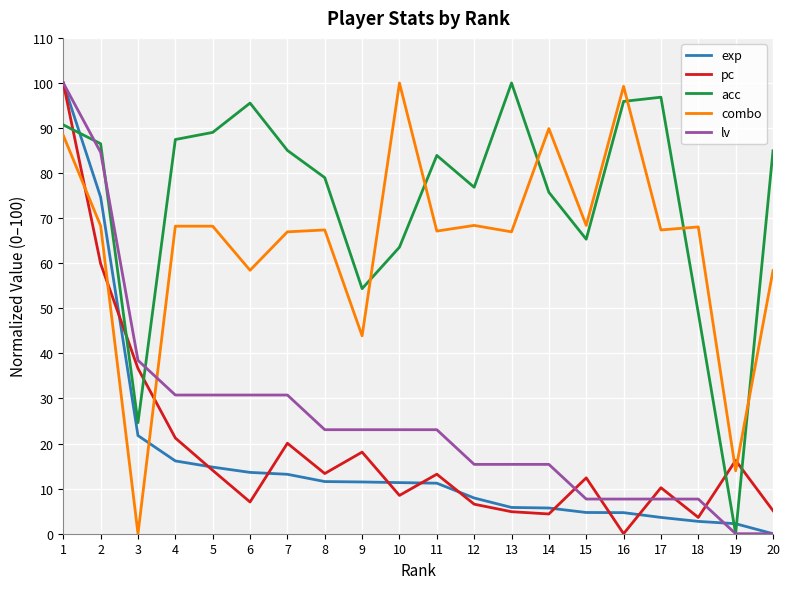

At which label does acc reach its peak?

13